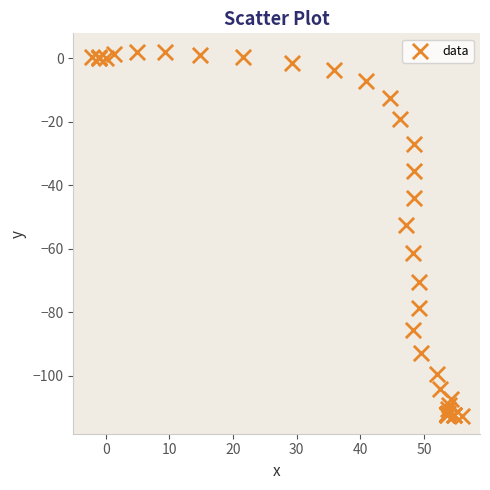

What Y value in the scatter plot is closest to -55?

-52.5